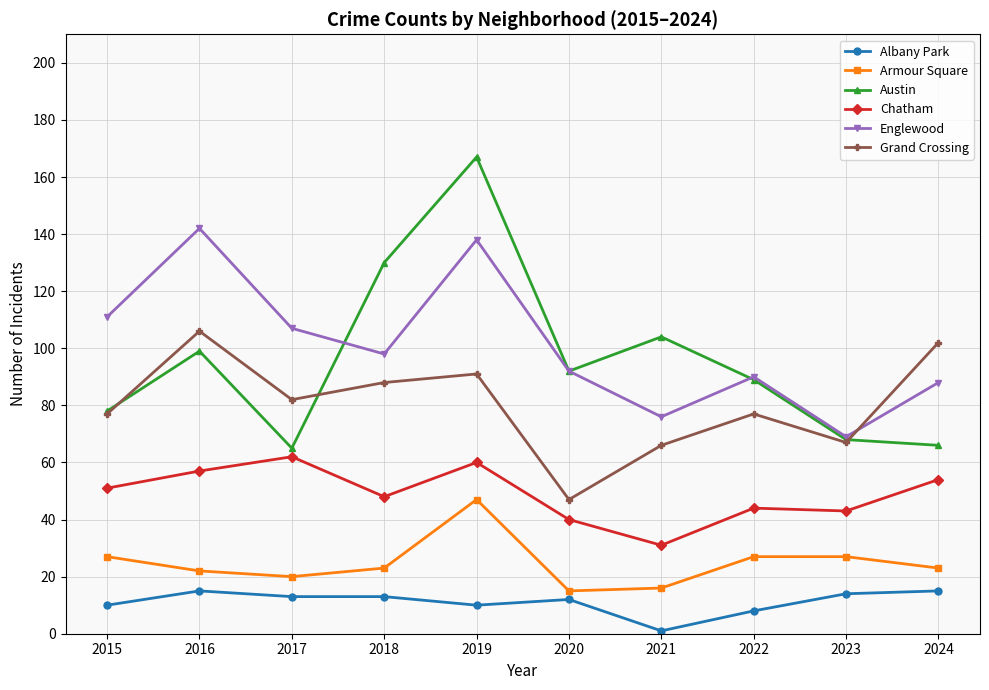

Rank the series by their maximum value, from highest to lowest.

Austin, Englewood, Grand Crossing, Chatham, Armour Square, Albany Park